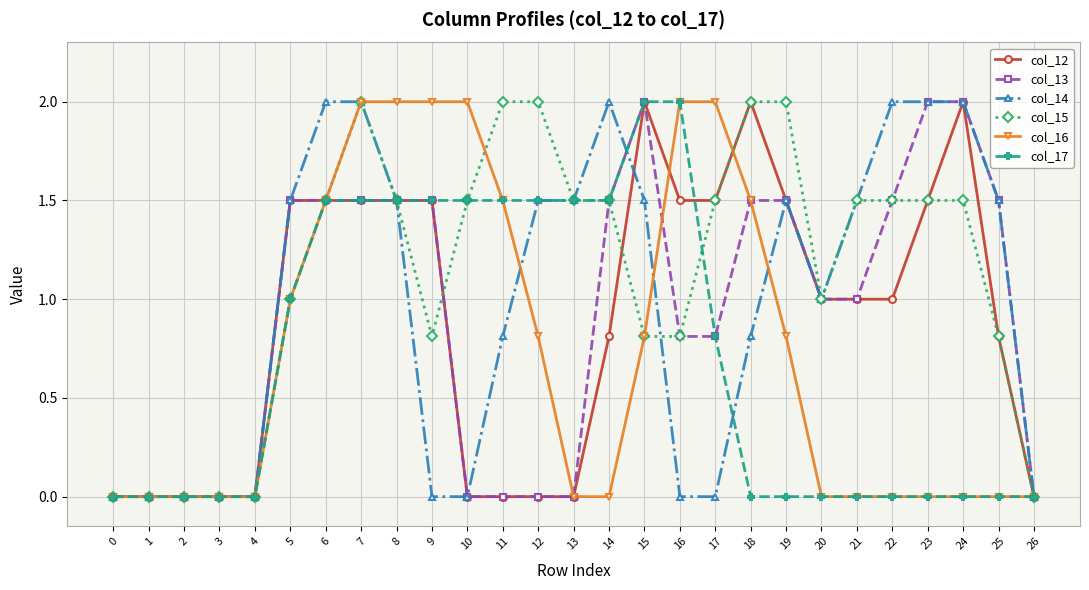

True or false: col_12 and col_16 cross at least once.

True